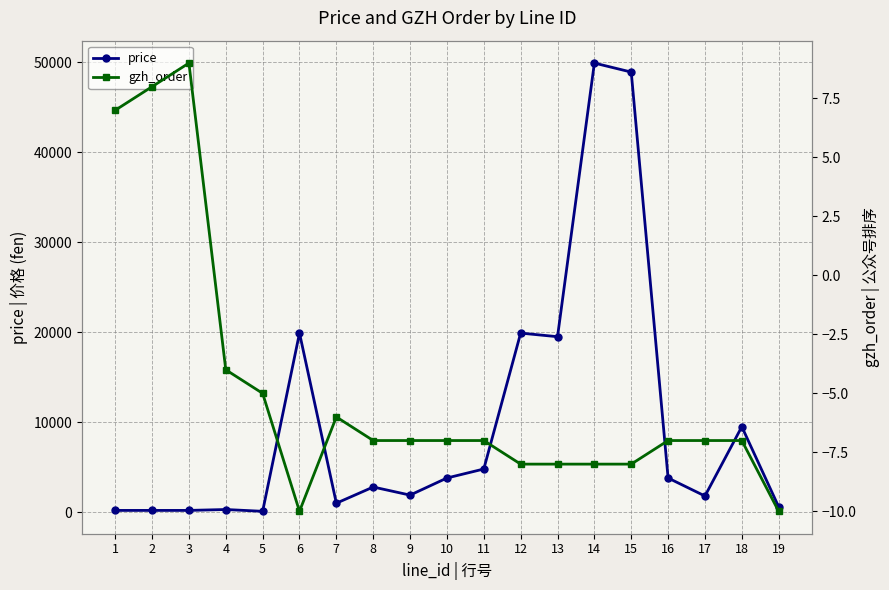

How many interior local peaks does the gzh_order series have?

2